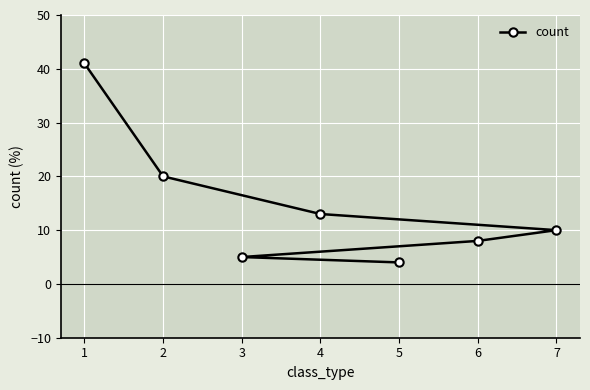

What is the value of the 3rd point from the left?

5